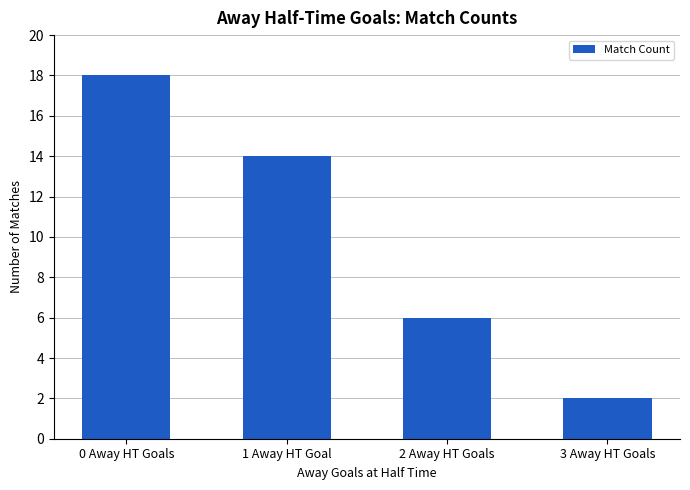

The value at 0 Away HT Goals is 32. True or false?

False